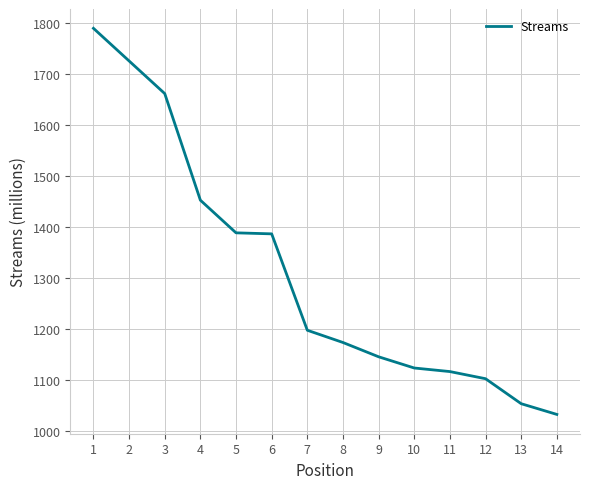

What is the ratio of the value at 2 to the value at 4?

1.2